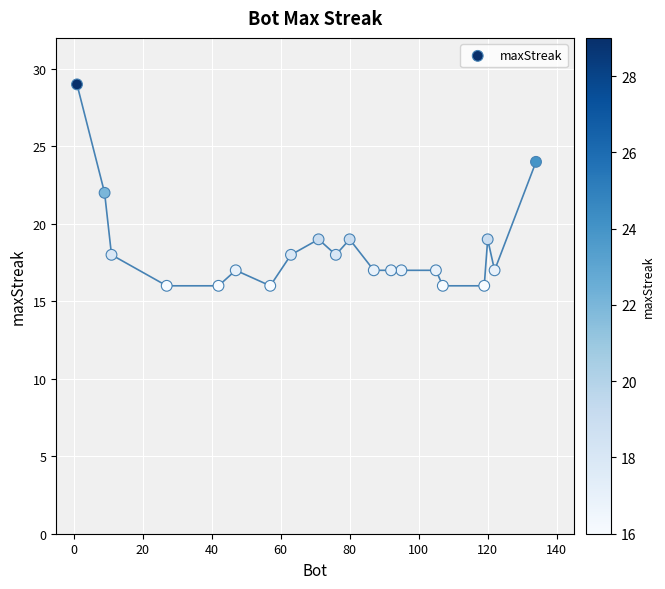

What is the range of Y values (max minus min)?

13